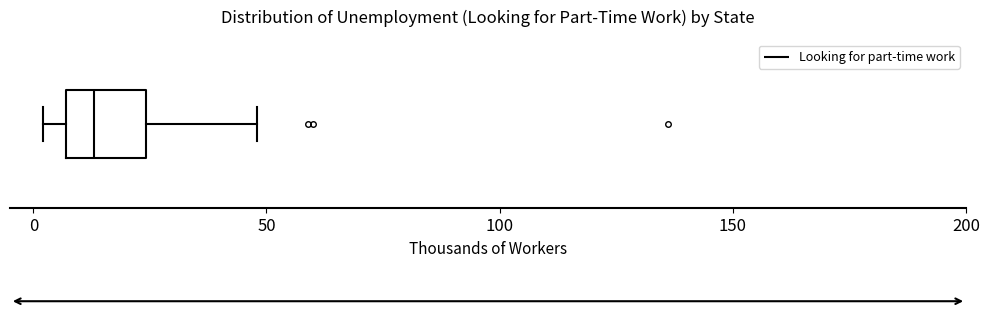

Transcribe this box plot: give where the median line is, the range the box spans, and where the two whiskers end, as read against the x-axis. The values are not printed on the chart, so give them approximately, as read against the axis.

median 15, box 5 to 25, whiskers 0 to 50